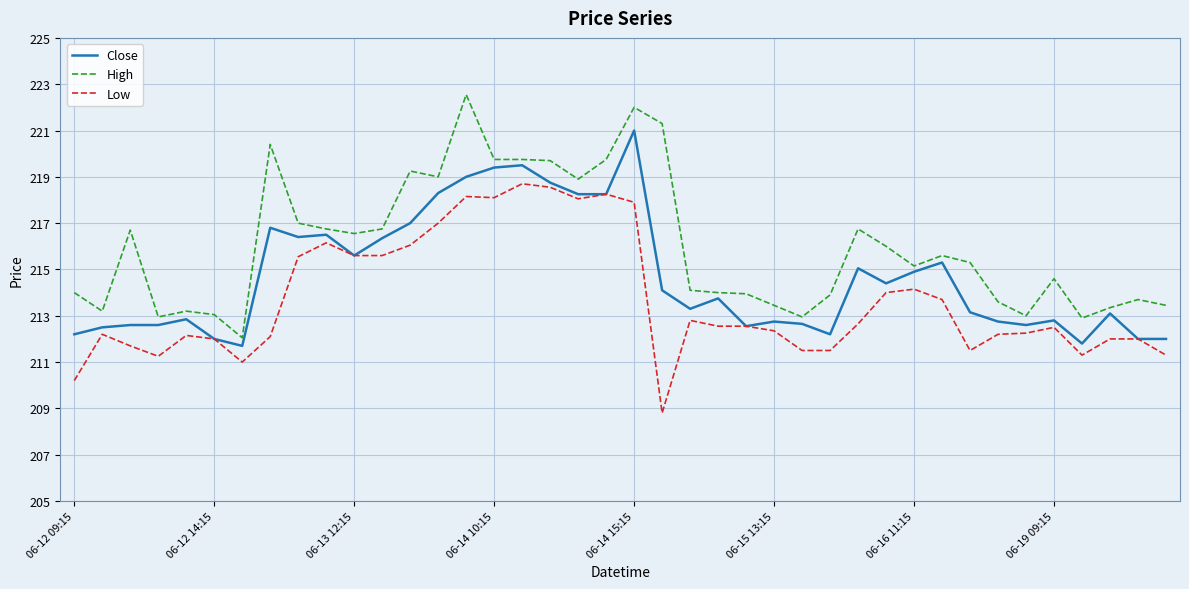

What is the maximum value shown in the chart?

222.6